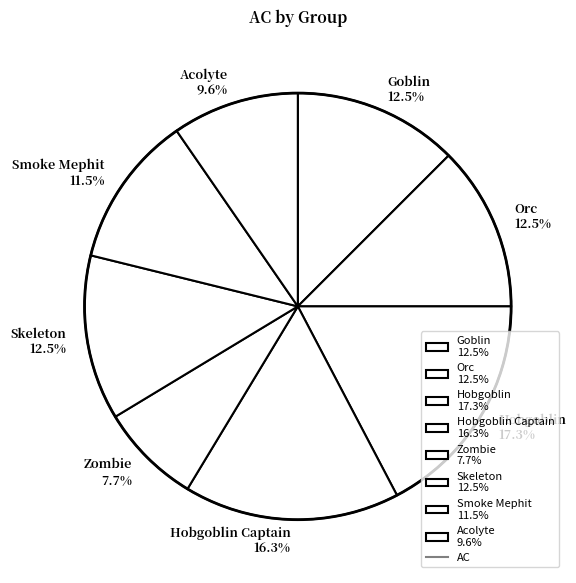

Which slice is the smallest?

Zombie 7.7%